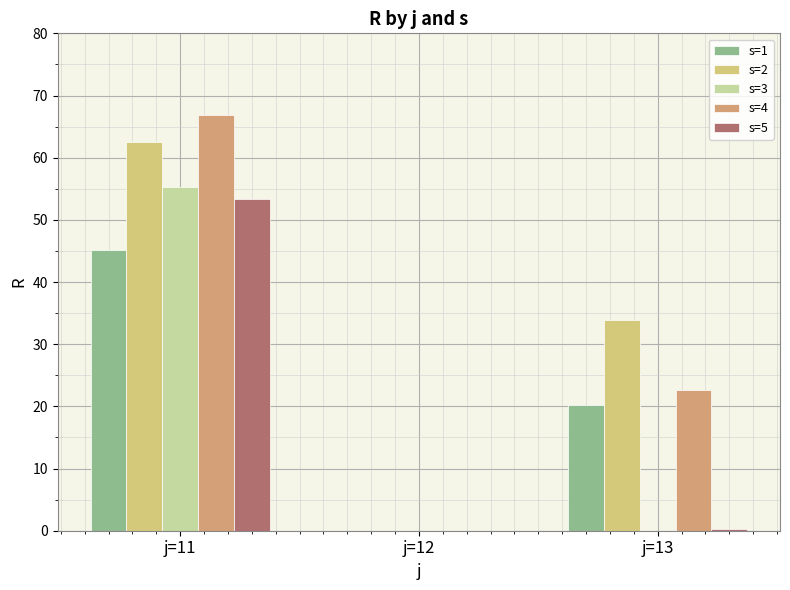

At which label does s=4 reach its peak?

j=11